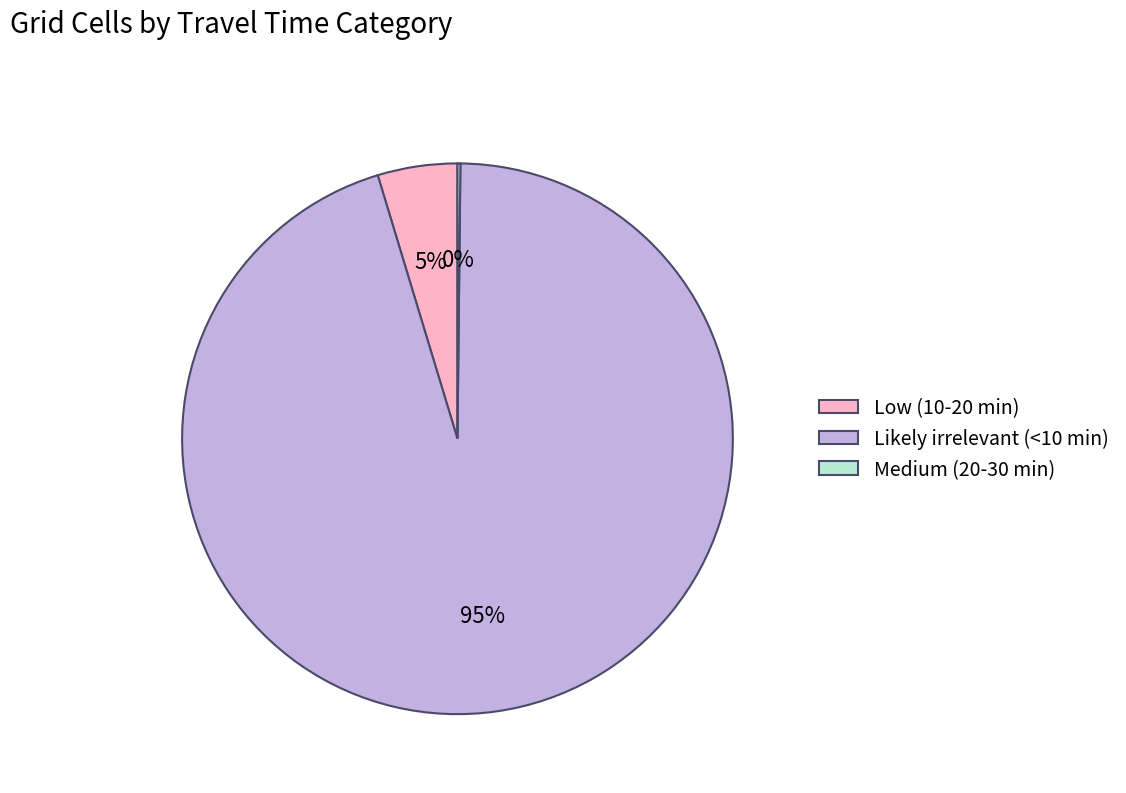

Between Likely irrelevant (<10 min) and Low (10-20 min), which is larger?

Likely irrelevant (<10 min)